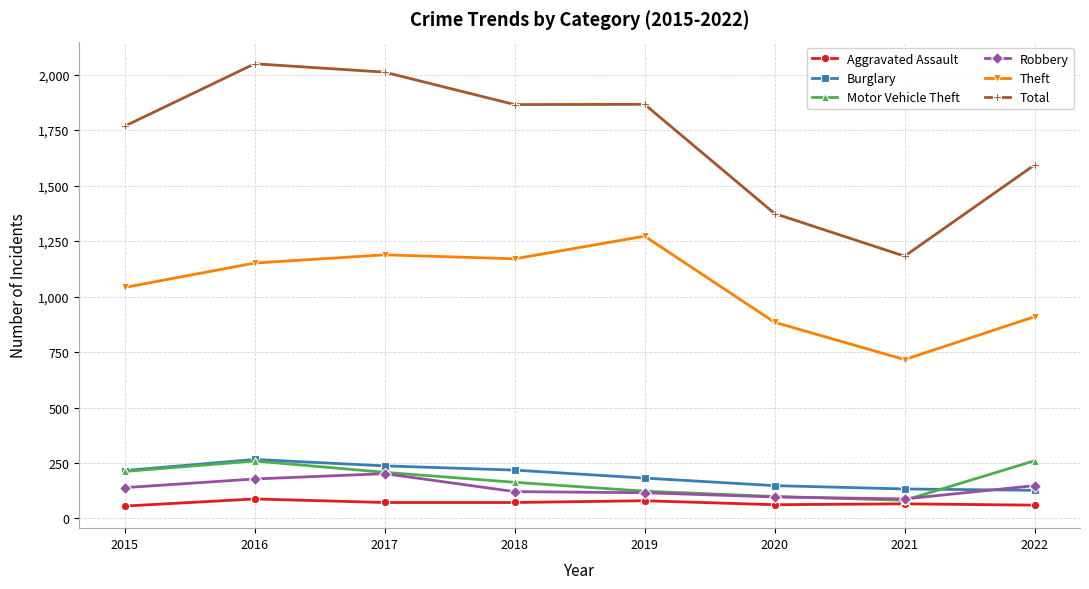

The value of Total at 2021 is 1812. True or false?

False